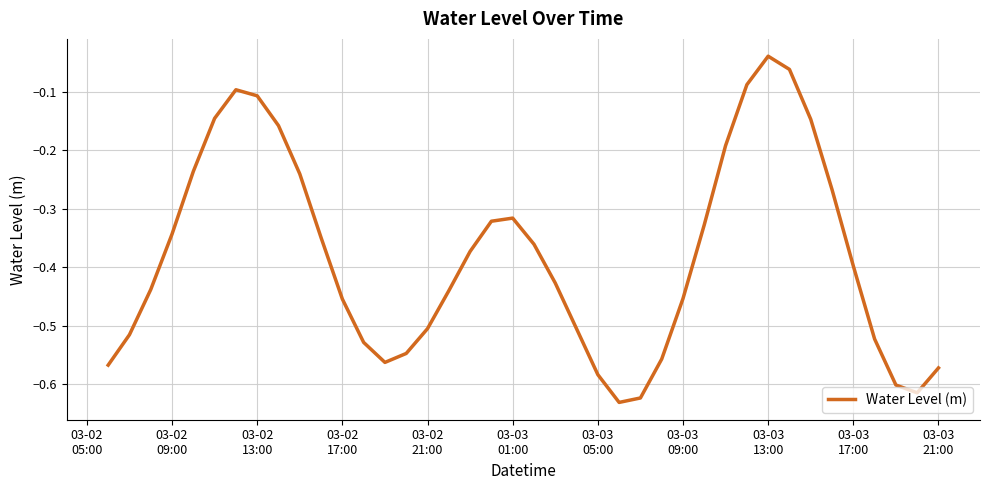

What is the value of the 27th point from the left?

-0.6